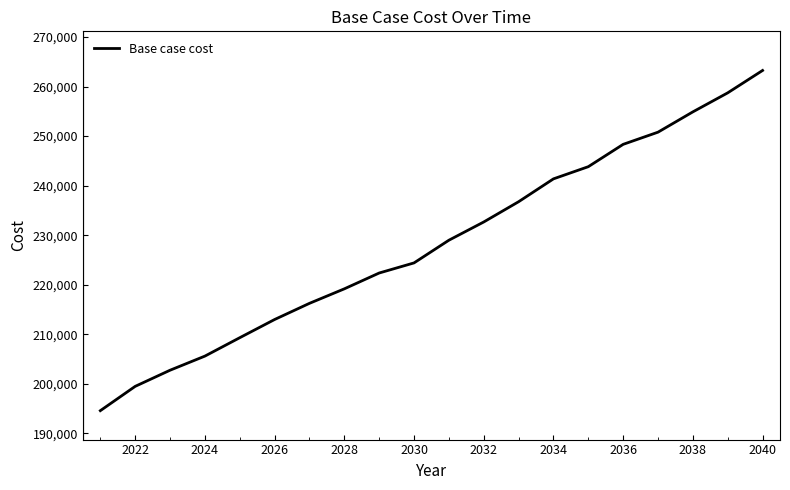

How many values are below 228984?

10